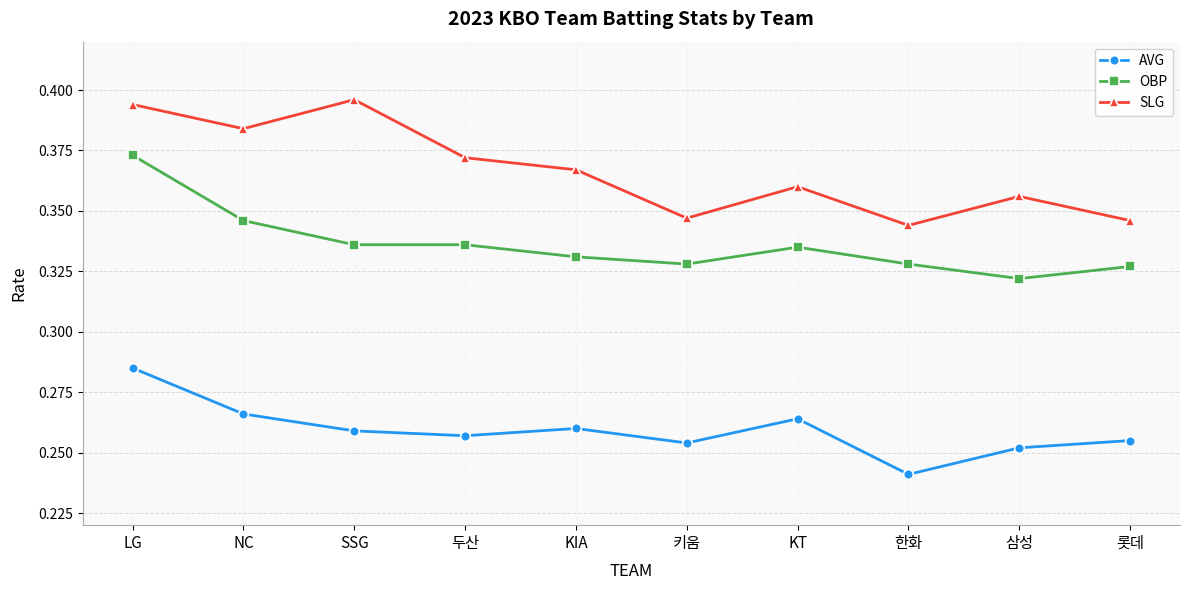

At which category does the chart reach its minimum across all series?

한화